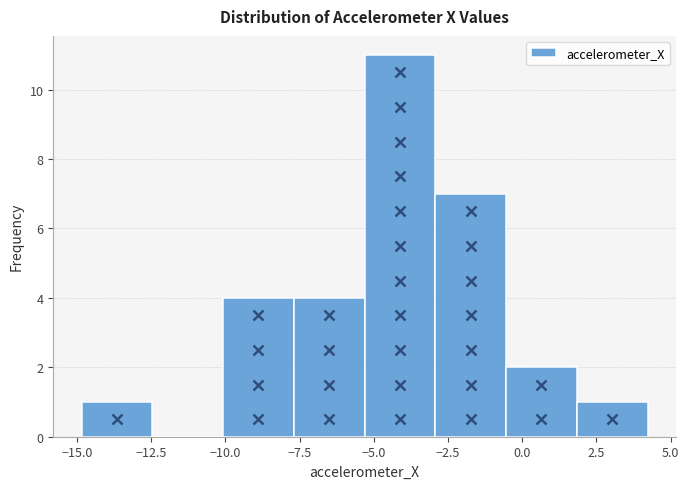

Reading left to right, transcribe this chart: for each bar, give the range it covers on the x-axis and its height. Neither the bar edges nor the heights are printed on the chart, so give them approximately, as read against the axes.

-15.0 to -12.5: 1
-12.5 to -10.0: 0
-10.0 to -7.5: 4
-7.5 to -5.5: 4
-5.5 to -3.0: 11
-3.0 to -0.5: 7
-0.5 to 2.0: 2
2.0 to 4.0: 1